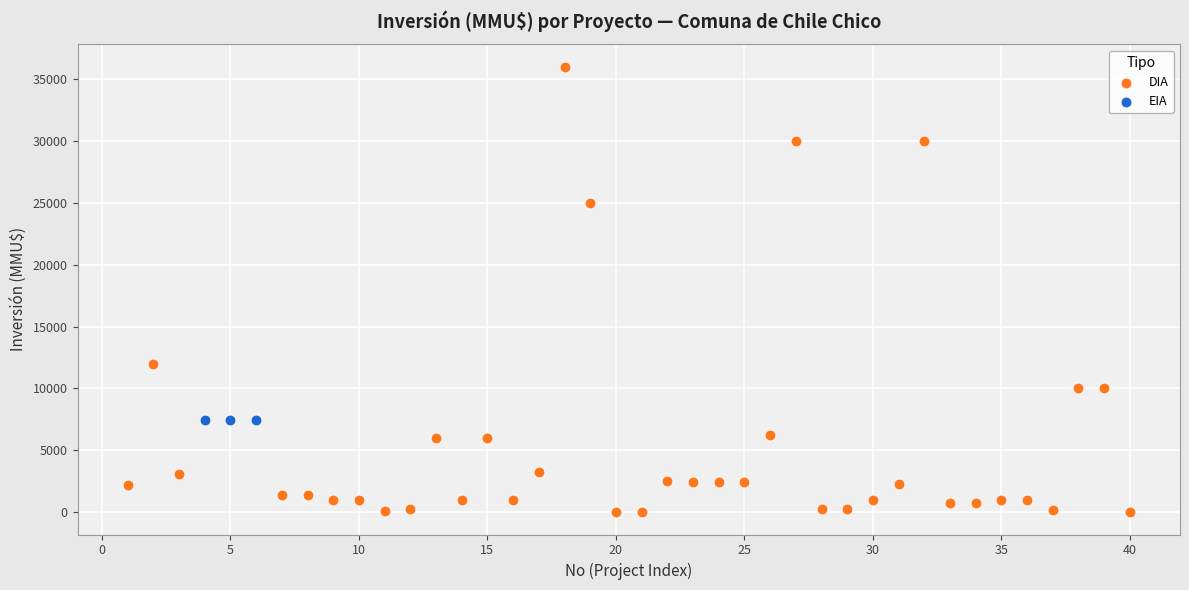

Which series contains the lowest Y value?

DIA